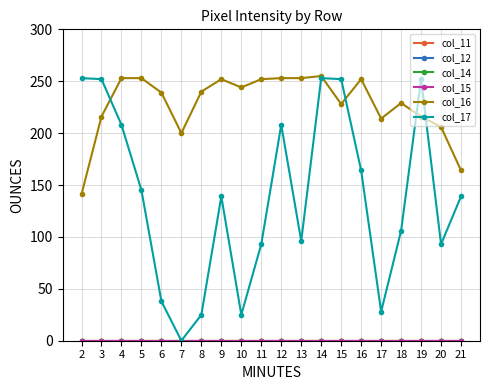

True or false: col_15 has more than 1 interior local peaks.

False